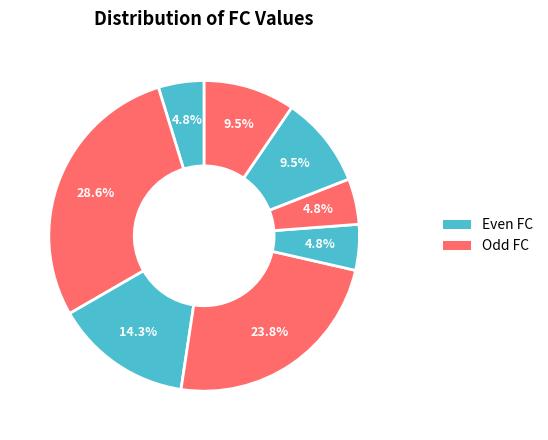

Which slice is the smallest?

FC=0